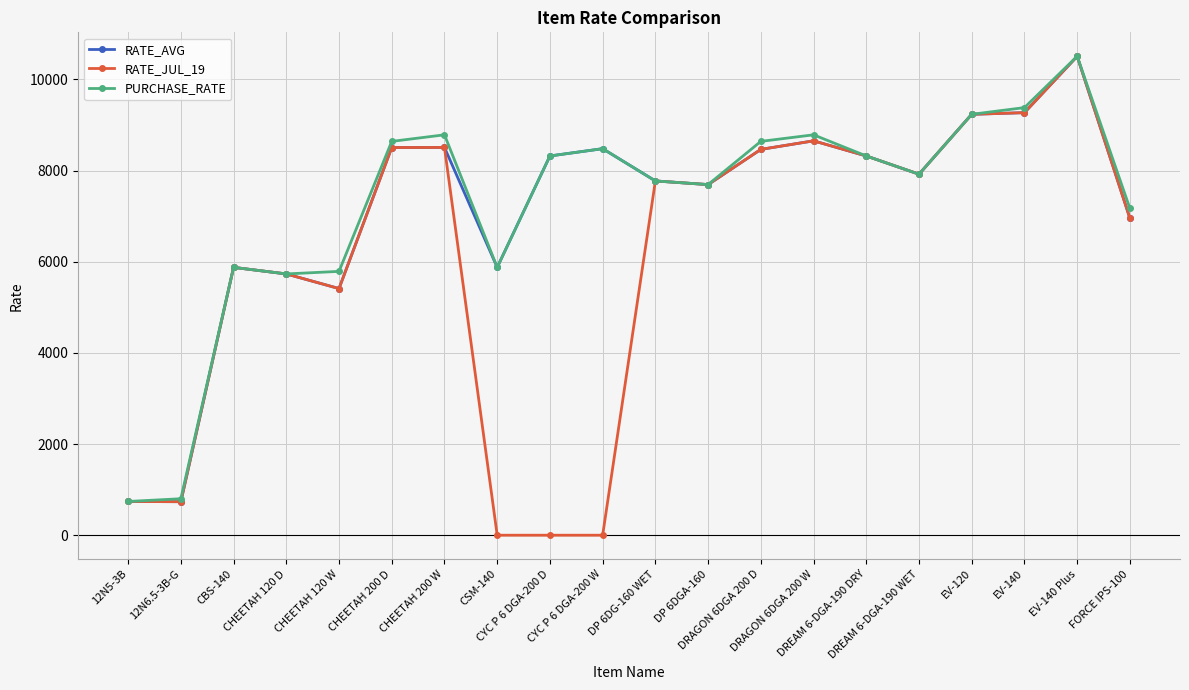

What is the maximum value for RATE_AVG?

10507